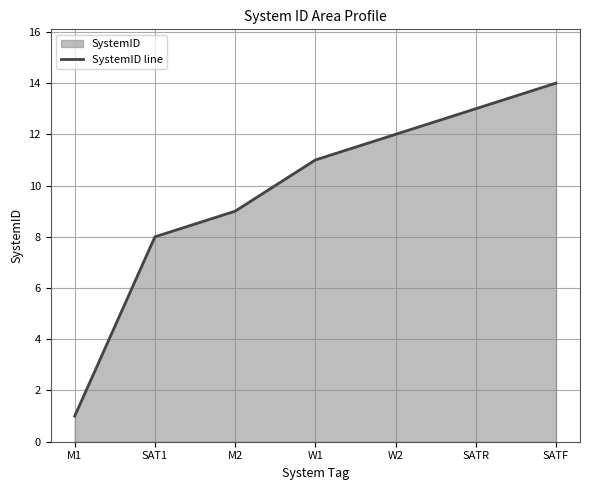

Between SATR and SAT1, which is larger?

SATR